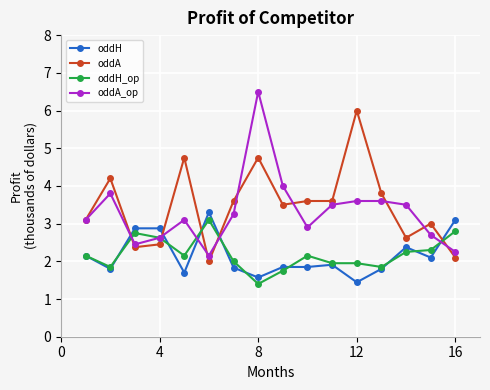

What is the maximum value shown in the chart?

6.5